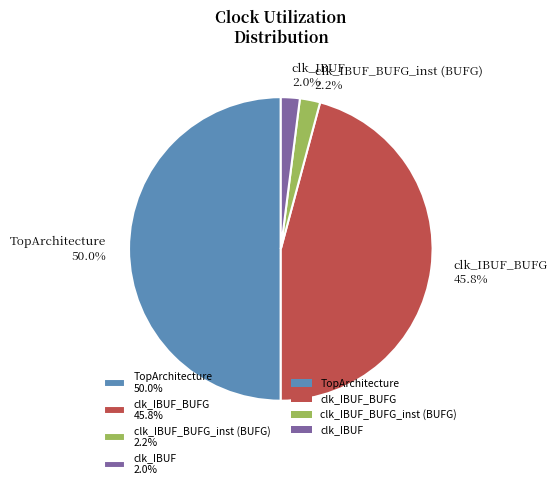

To the nearest percent, what is the difference between the largest and smallest slice percentages?

48%